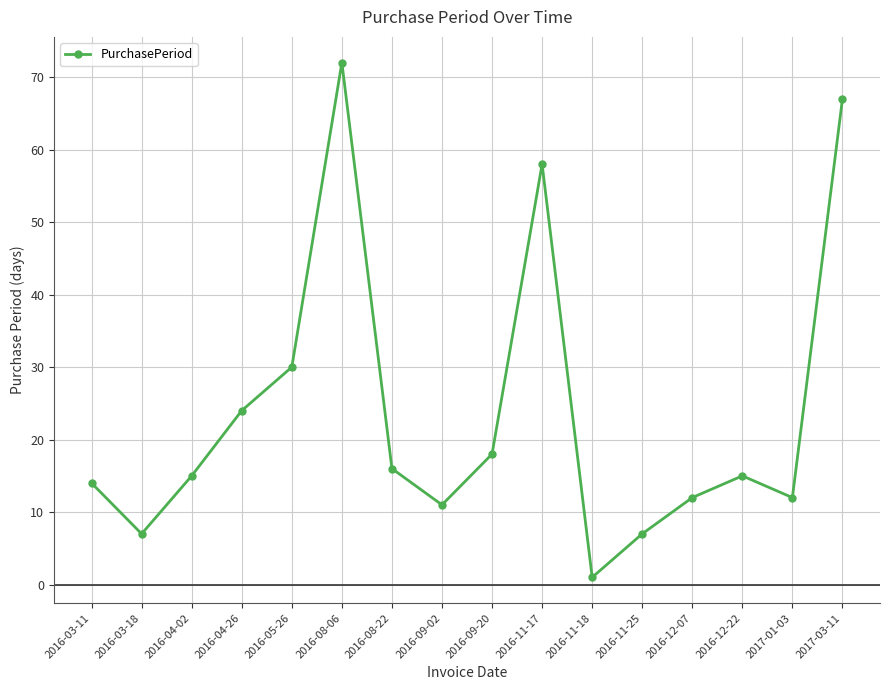

What is the label of the 4th point from the right?

2016-12-07